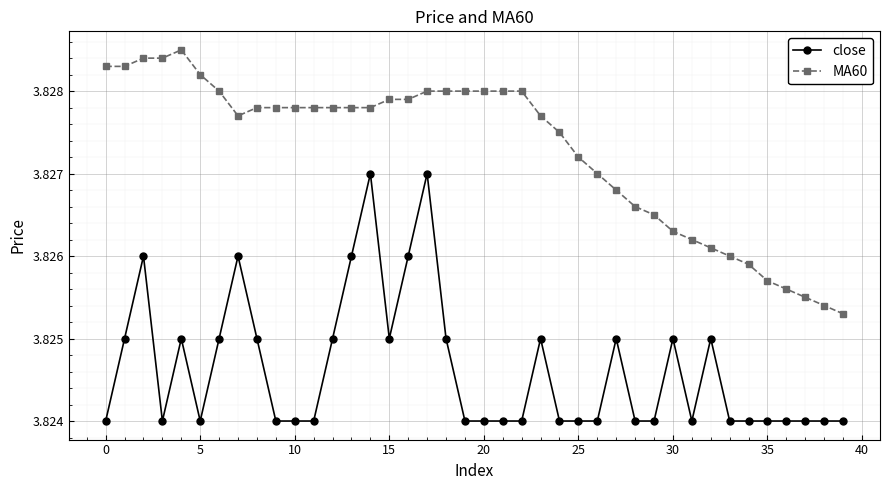

At how many categories does at least one series exceed 3?

40